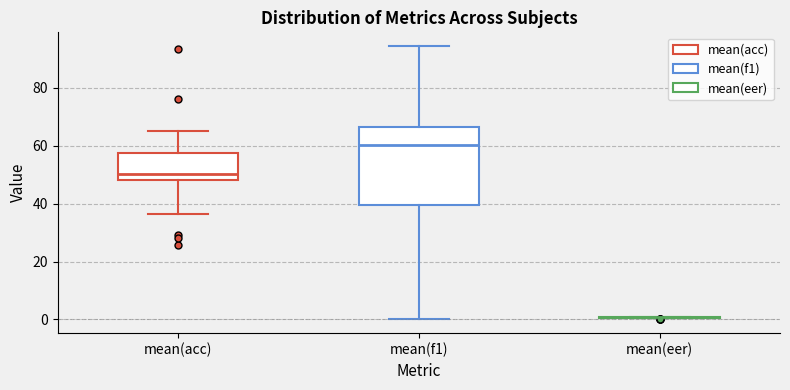

Reading left to right, transcribe this box plot: for each box, give where its median line is, the range the box spans, and where its two whiskers end, as read against the y-axis. The values are not printed on the chart, so give them approximately, as read against the axis.

mean(acc): median 50, box 48 to 58, whiskers 36 to 66
mean(f1): median 60, box 40 to 66, whiskers 0 to 94
mean(eer): box collapsed to a line at 0, whiskers 0 to 0